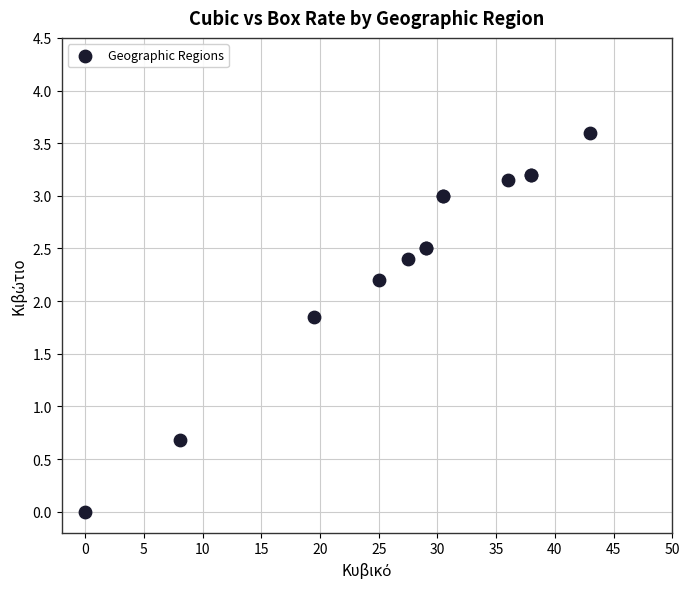

What Y value in the scatter plot is closest to 1?

0.7